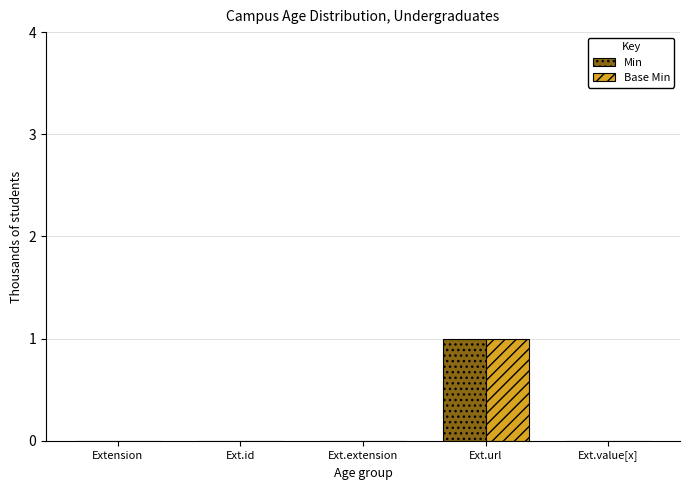

Is the value of Base Min at Ext.url greater than the value of Min at Extension?

Yes